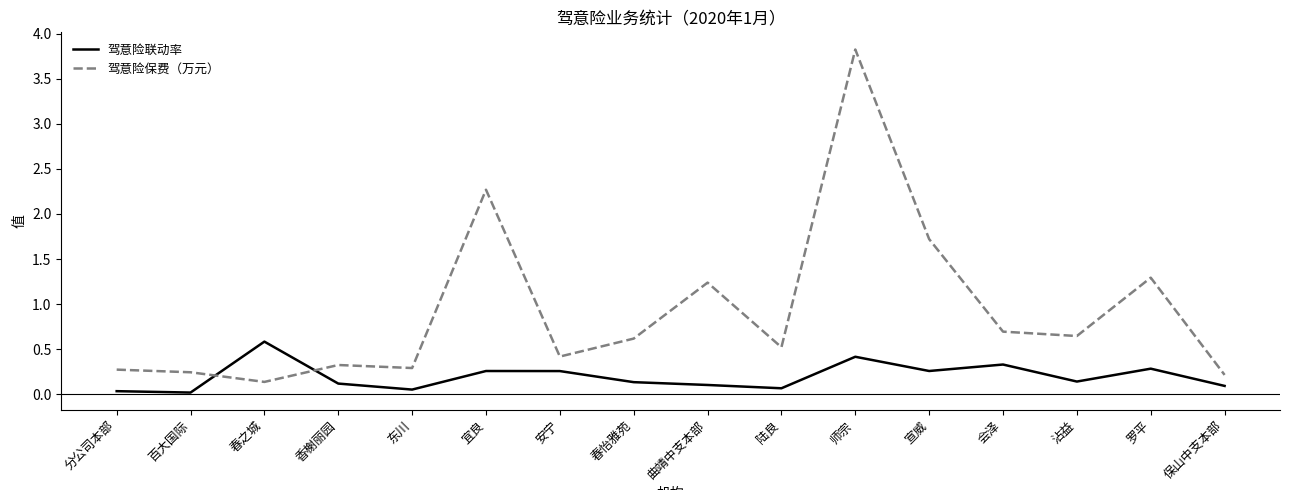

How many times do 驾意险联动率 and 驾意险保费（万元） cross each other?

2